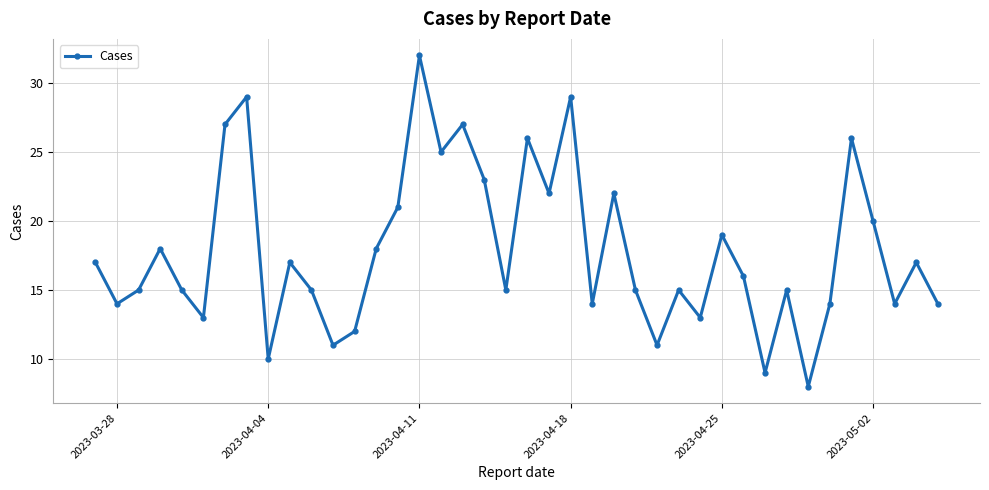

How many data points does each series have?

40